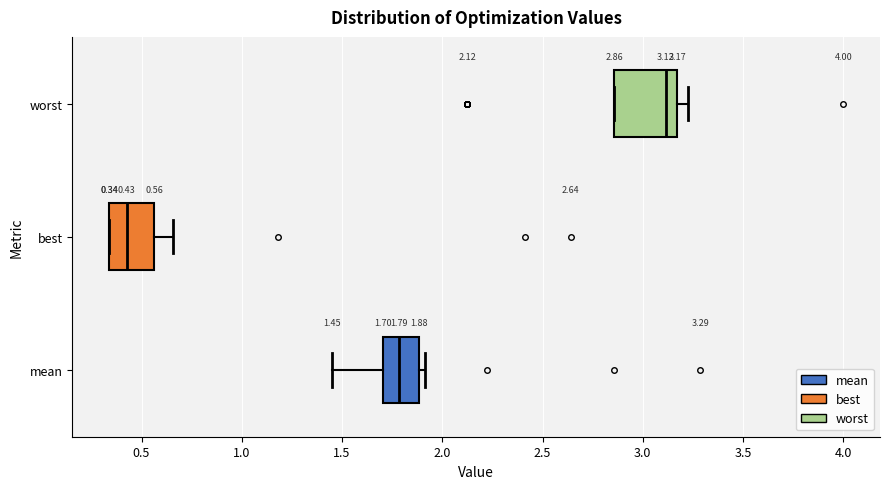

Which box's median line is the furthest to the left?

best